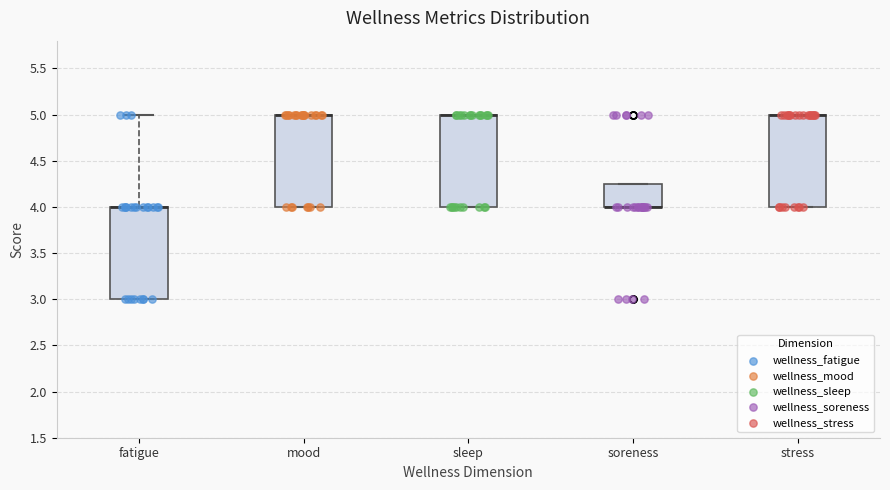

Where is the upper edge of the box for fatigue on the y-axis? The values are not printed on the chart, so give them approximately, as read against the axis.

4.00